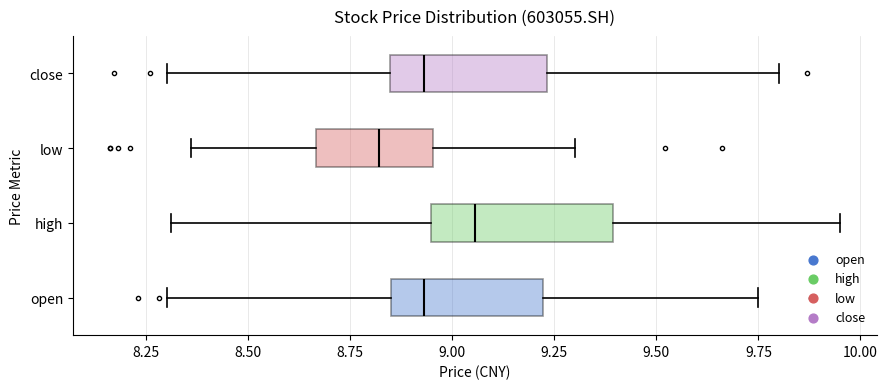

Reading bottom to top, read every box against the x-axis: the position of its median line, the range the box covers, and the ends of its whiskers. The values are not printed on the chart, so give them approximately, as read against the axis.

open: median 8.95, box 8.85 to 9.20, whiskers 8.30 to 9.75
high: median 9.05, box 8.95 to 9.40, whiskers 8.30 to 9.95
low: median 8.80, box 8.65 to 8.95, whiskers 8.35 to 9.30
close: median 8.95, box 8.85 to 9.25, whiskers 8.30 to 9.80